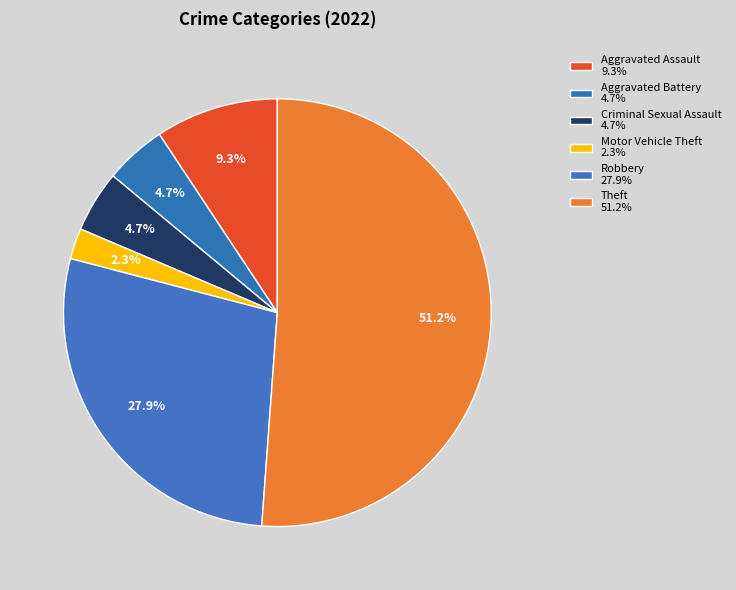

How many slices are in this pie chart?

6